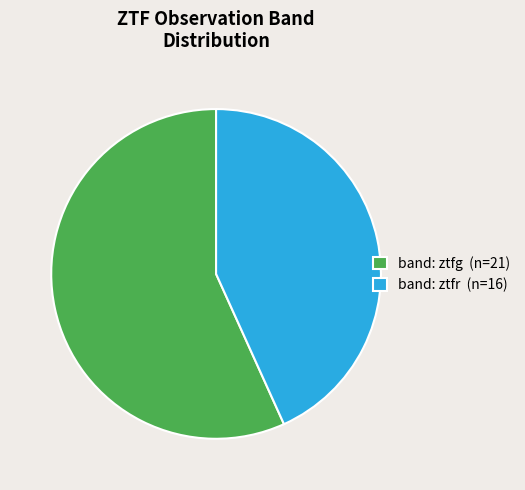

Approximately how many times larger is the value at band: ztfr (n=16) compared to band: ztfg (n=21)?

0.8